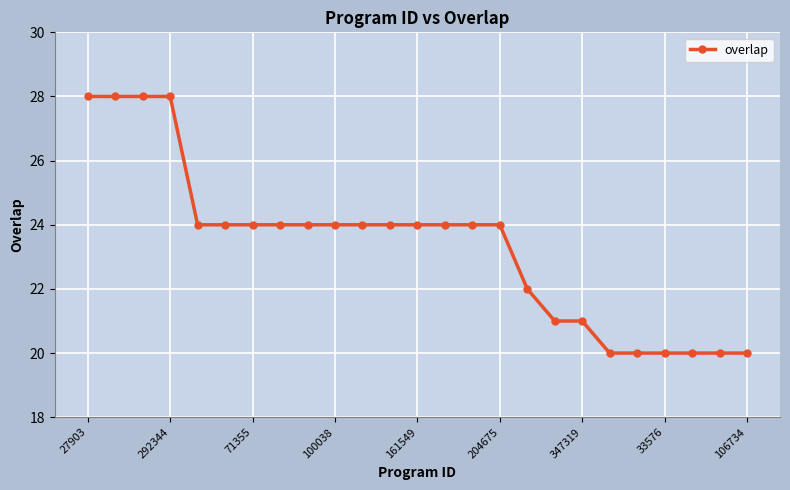

Count the values in the range 21 to 24.

15